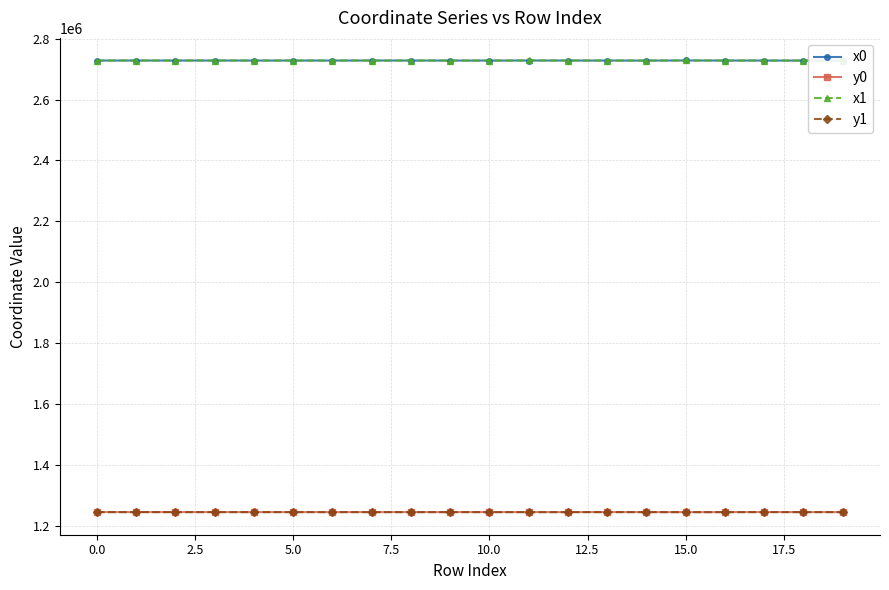

At how many categories does at least one series exceed 1892719?

20